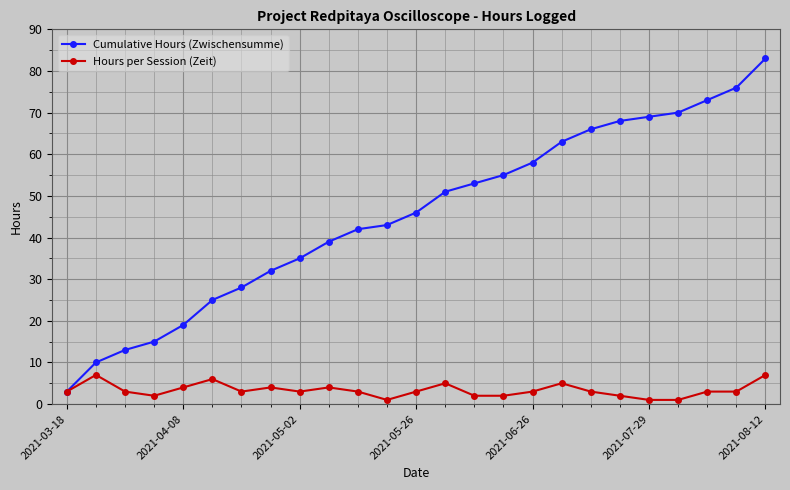

What is the value of the Cumulative Hours (Zwischensumme) point at the 21st from the left?

69